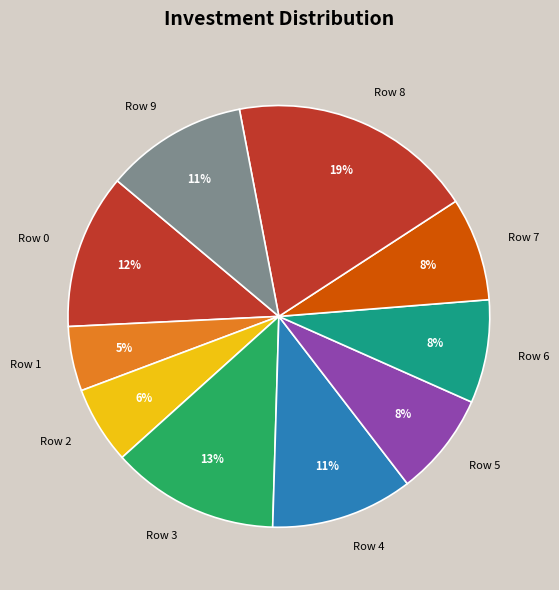

How many segments does this pie chart have?

10